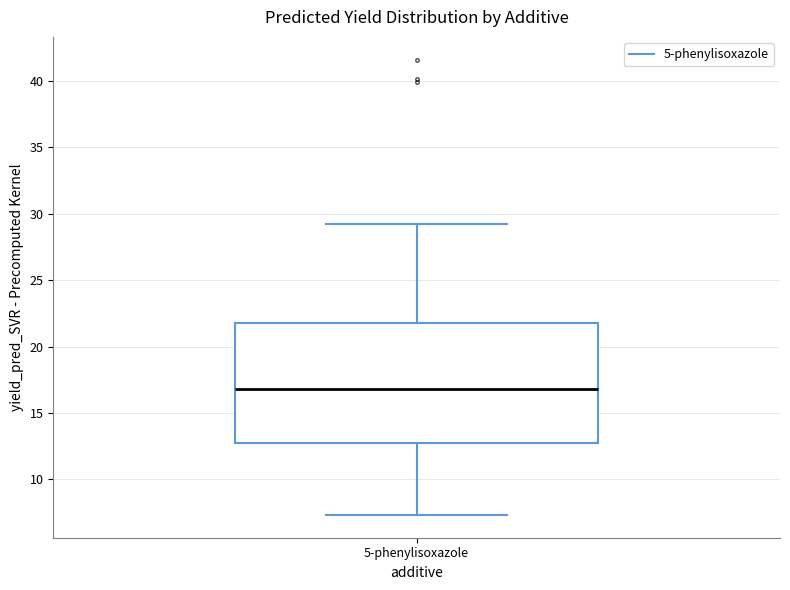

Read this box plot against the y-axis: the position of the median line, the range covered by the box, and the ends of both whiskers. The values are not printed on the chart, so give them approximately, as read against the axis.

median 17.0, box 12.5 to 22.0, whiskers 7.5 to 29.0